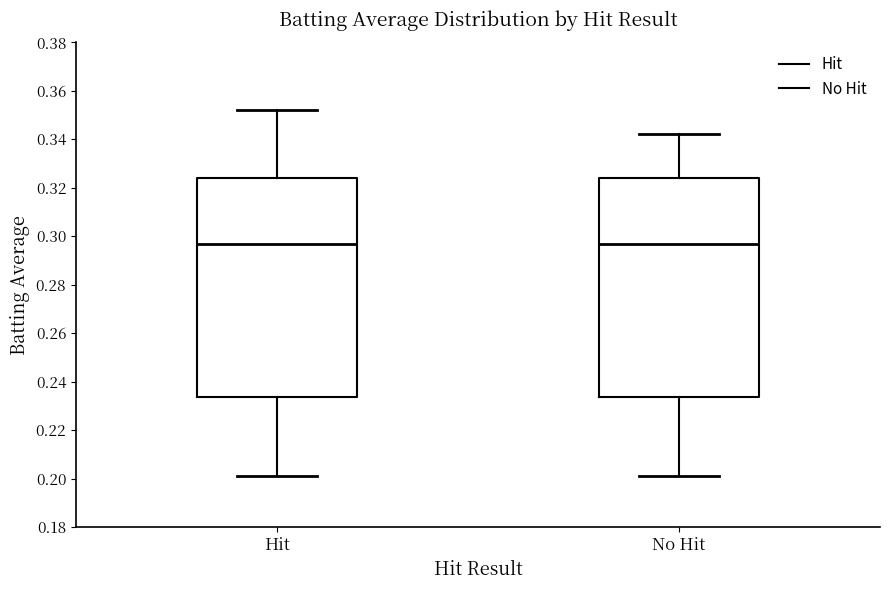

Reading left to right, transcribe this box plot: for each box, give where its median line is, the range the box spans, and where its two whiskers end, as read against the y-axis. The values are not printed on the chart, so give them approximately, as read against the axis.

Hit: median 0.298, box 0.234 to 0.324, whiskers 0.202 to 0.352
No Hit: median 0.298, box 0.234 to 0.324, whiskers 0.202 to 0.342